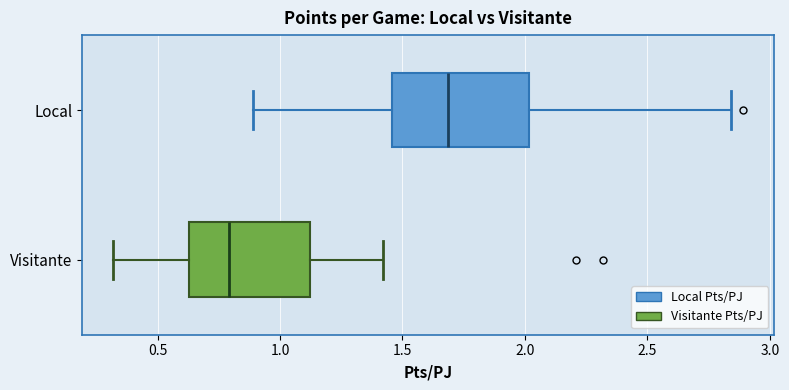

Reading bottom to top, transcribe this box plot: for each box, give where its median line is, the range the box spans, and where its two whiskers end, as read against the x-axis. The values are not printed on the chart, so give them approximately, as read against the axis.

Visitante: median 0.80, box 0.65 to 1.10, whiskers 0.30 to 1.40
Local: median 1.70, box 1.45 to 2.00, whiskers 0.90 to 2.85